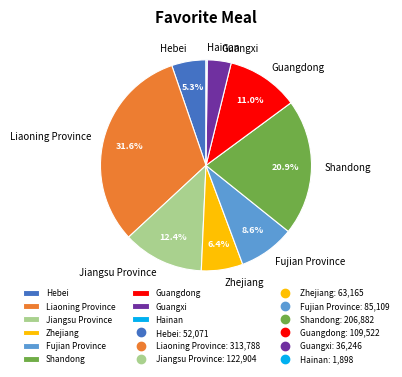

Which slice is the largest?

Liaoning Province